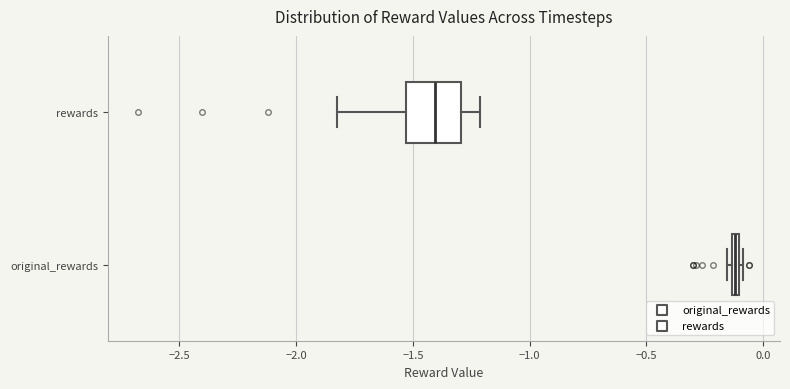

Comparing the boxes themselves (not the whiskers), which one is the widest?

rewards